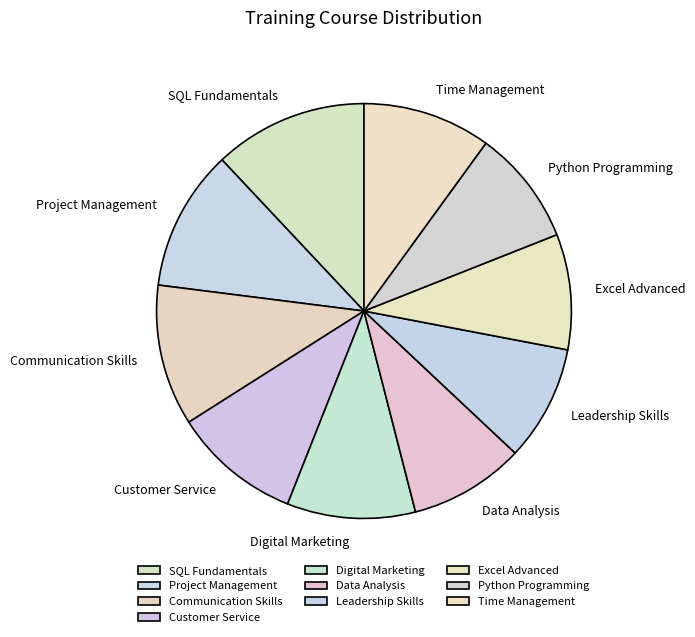

Does any single category account for the majority?

No